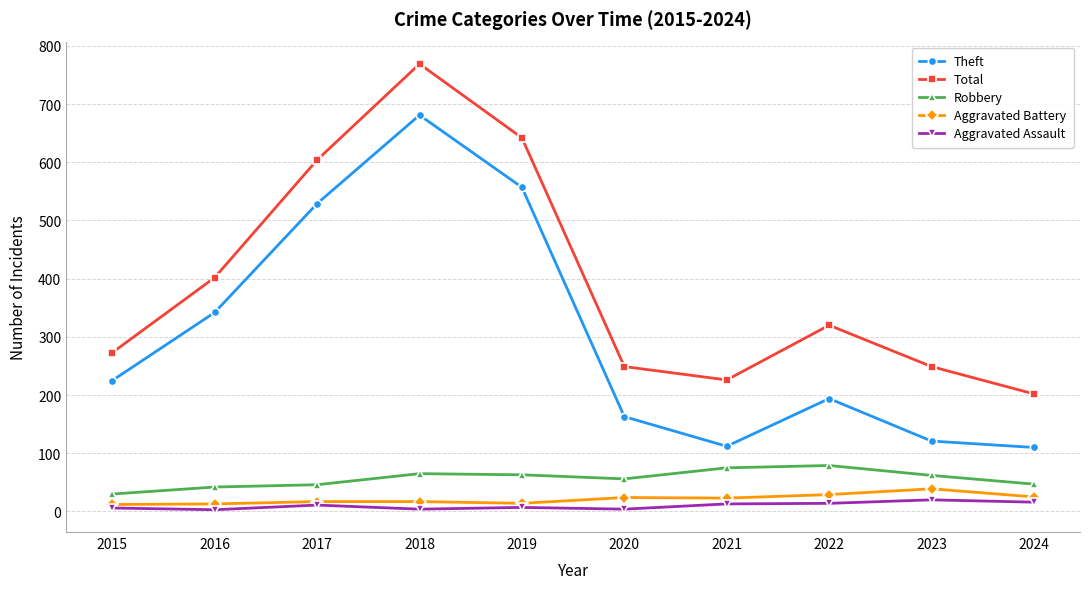

Is the value of Theft at 2020 greater than the value of Aggravated Battery at 2019?

Yes